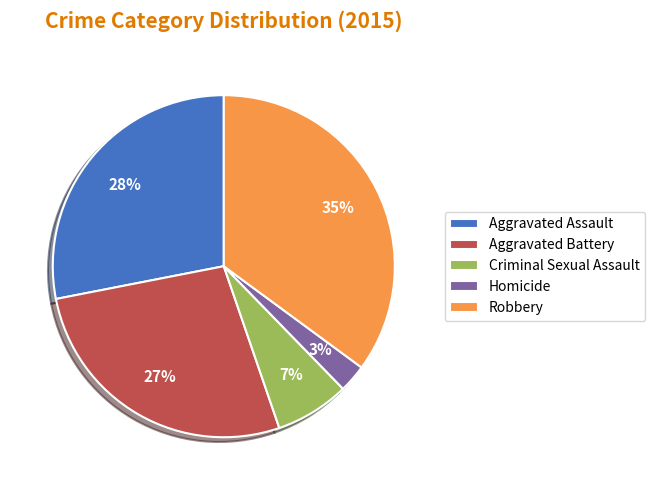

Which category has the biggest portion of the pie?

Robbery